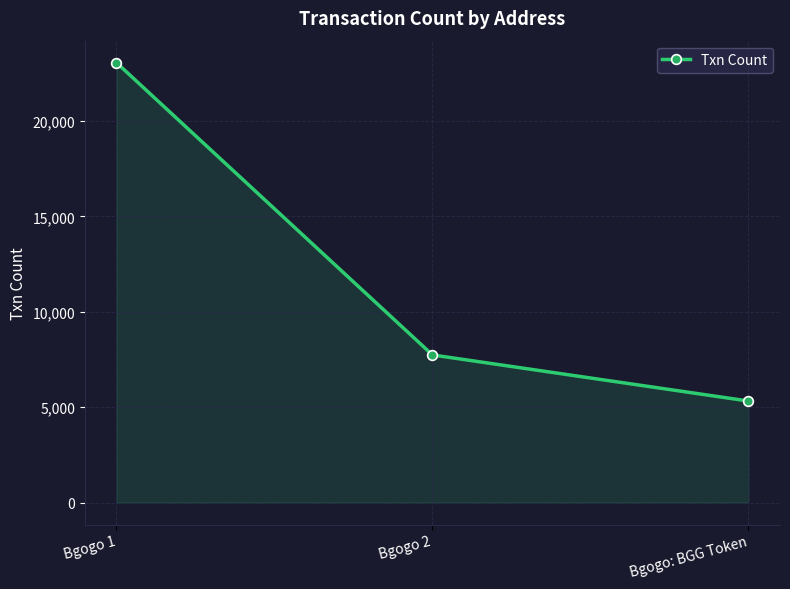

Where does the data first go above 7736?

Bgogo 1